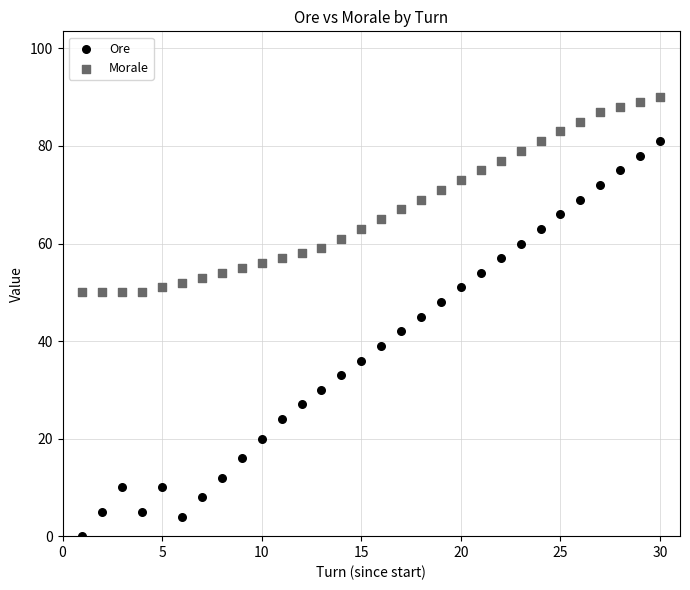

Which series reaches the maximum Y coordinate?

Morale